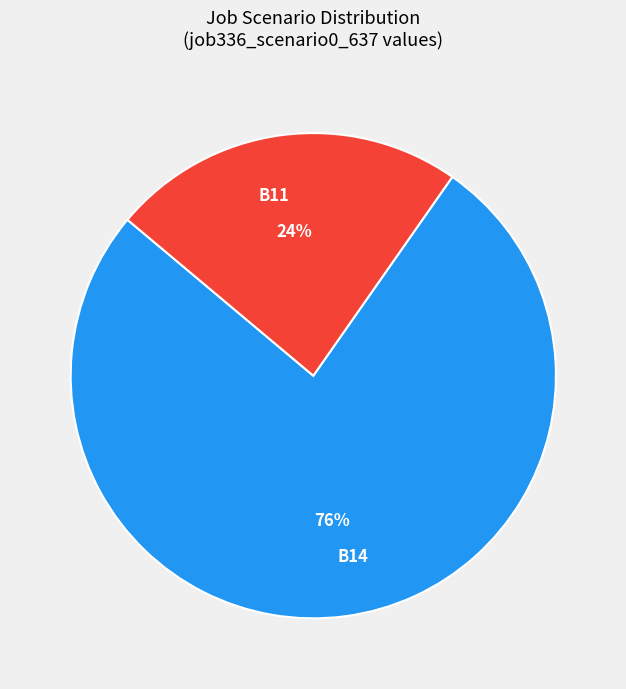

To the nearest percent, what is the average slice percentage?

50%